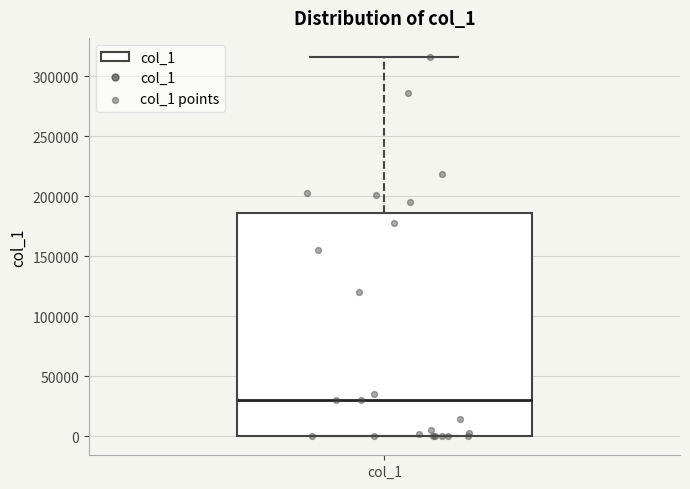

Read this box plot against the y-axis: the position of the median line, the range covered by the box, and the ends of both whiskers. The values are not printed on the chart, so give them approximately, as read against the axis.

median 30000, box 0 to 185000, whiskers 0 to 315000